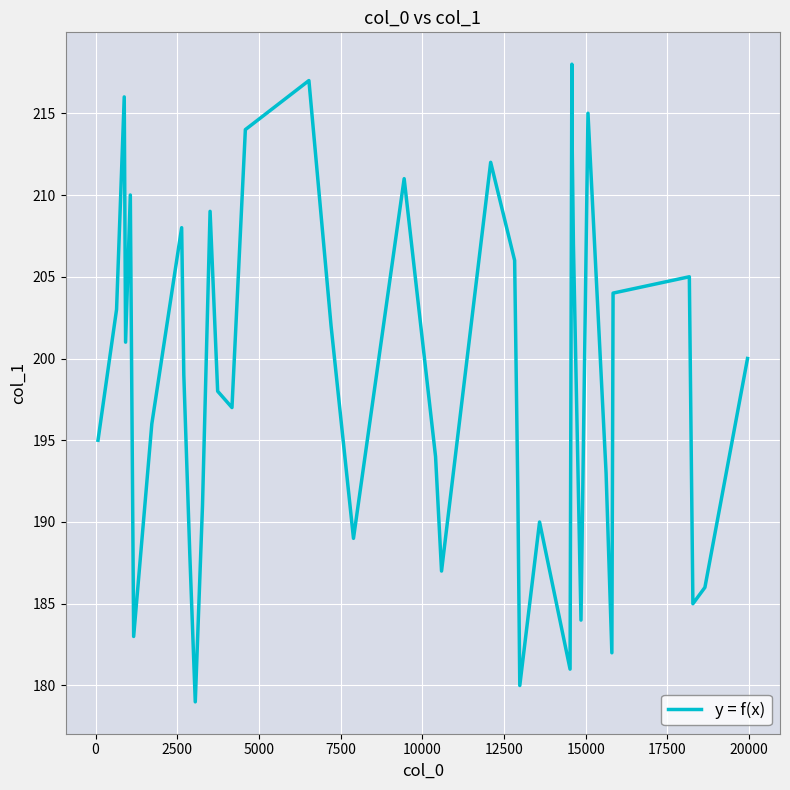

How many values are below 199?

20